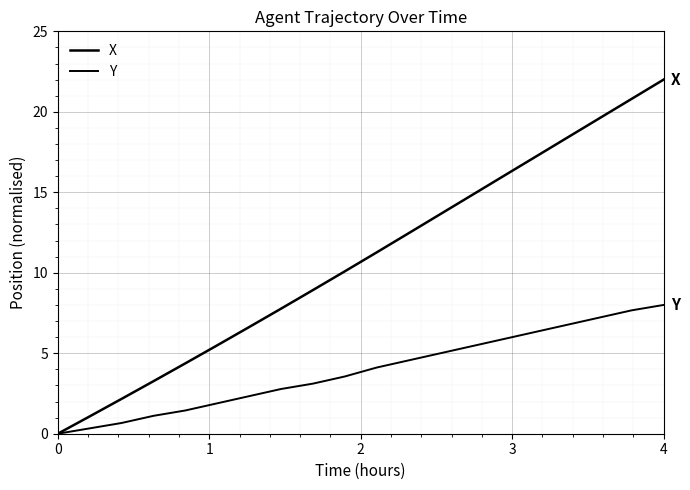

How many positive values does the Y series have?

19